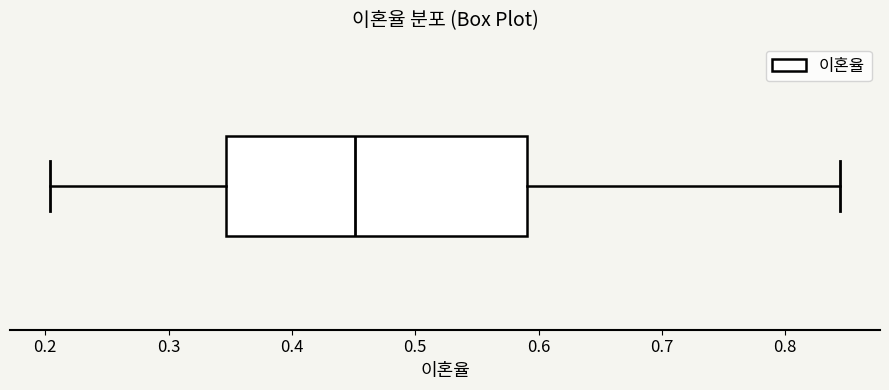

Transcribe this box plot: give where the median line is, the range the box spans, and where the two whiskers end, as read against the x-axis. The values are not printed on the chart, so give them approximately, as read against the axis.

median 0.45, box 0.35 to 0.59, whiskers 0.20 to 0.84